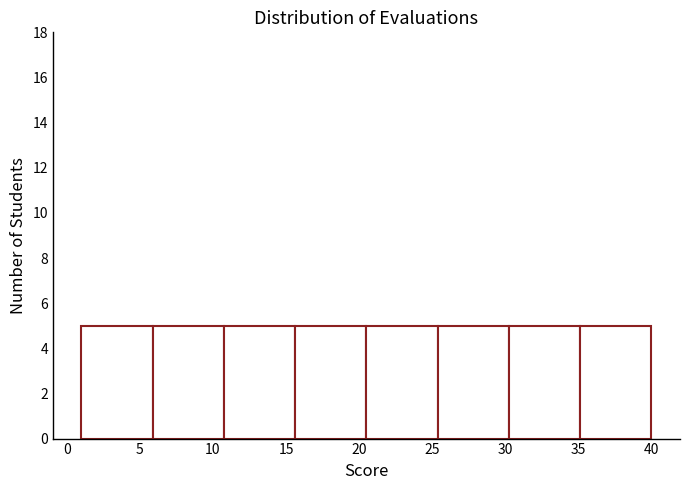

Reading left to right, list every bar in this chart as the range it spans on the x-axis followed by its height. Neither the bar edges nor the heights are printed on the chart, so give them approximately, as read against the axes.

1.0 to 6.0: 5
6.0 to 11.0: 5
11.0 to 15.5: 5
15.5 to 20.5: 5
20.5 to 25.5: 5
25.5 to 30.5: 5
30.5 to 35.0: 5
35.0 to 40.0: 5